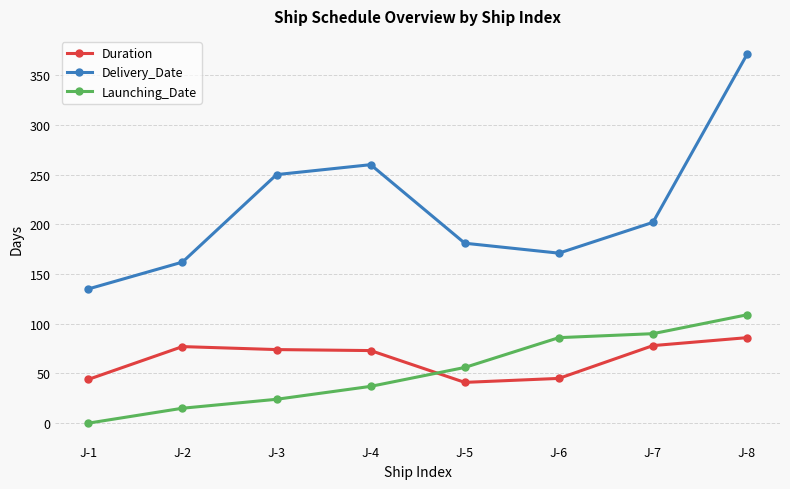

Is it true that Delivery_Date equals 85 at J-8?

False